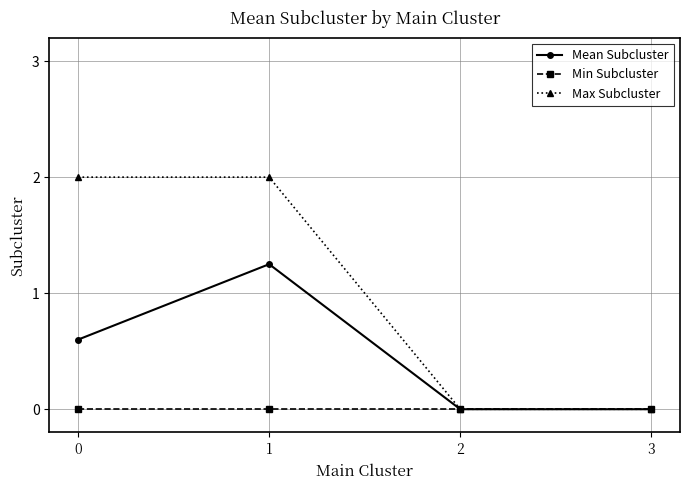

What is the highest value of the Max Subcluster series?

2.0